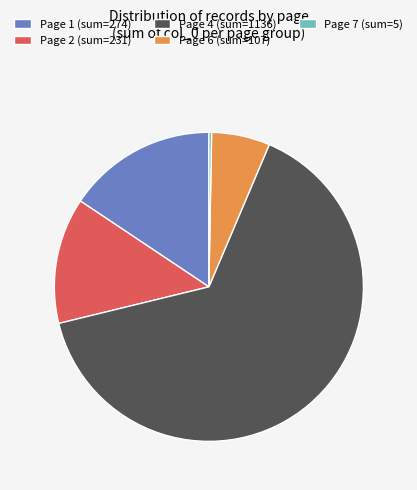

Count the number of slices in the pie.

5